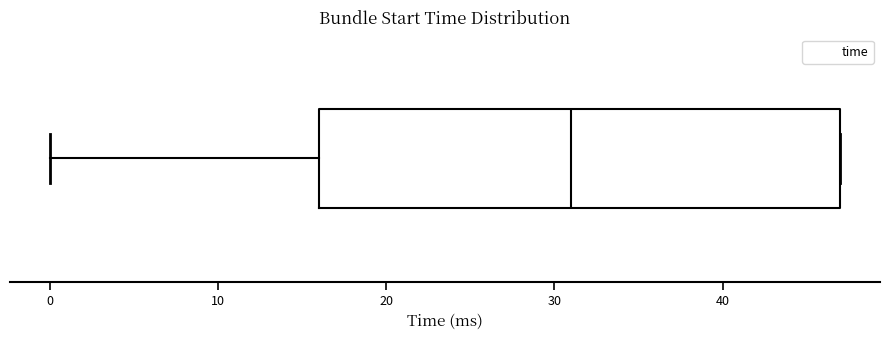

Read this box plot against the x-axis: the position of the median line, the range covered by the box, and the ends of both whiskers. The values are not printed on the chart, so give them approximately, as read against the axis.

median 31, box 16 to 47, whiskers 0 to 47